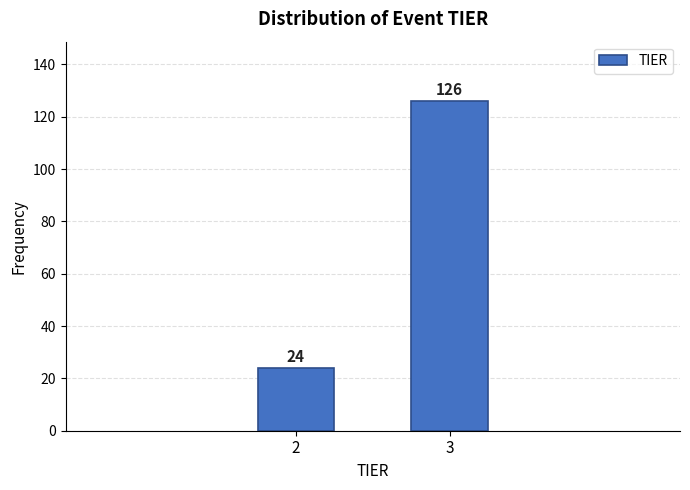

Reading left to right, list all the values displayed in this chart.

2=24	3=126